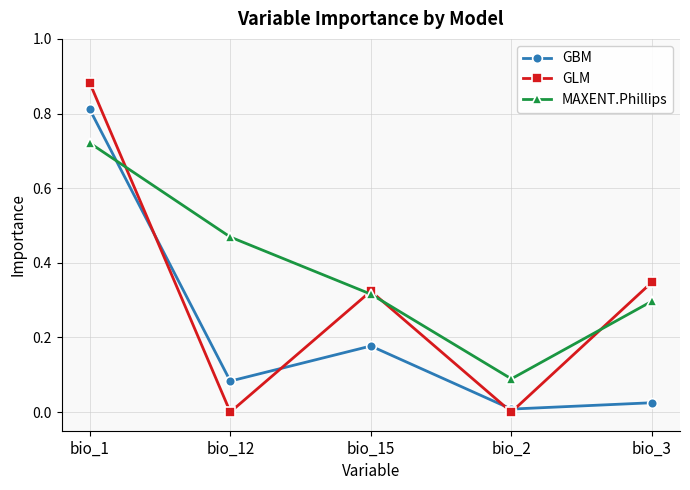

Does the chart have visible grid lines?

Yes